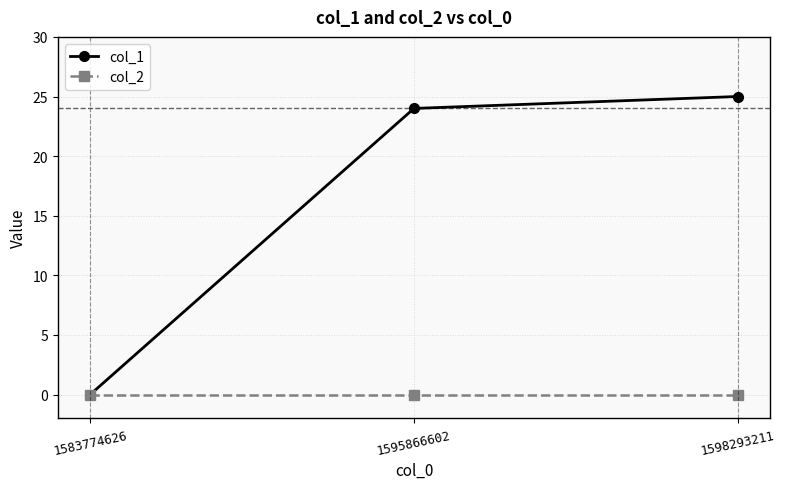

Which series has the largest range (max minus min)?

col_1